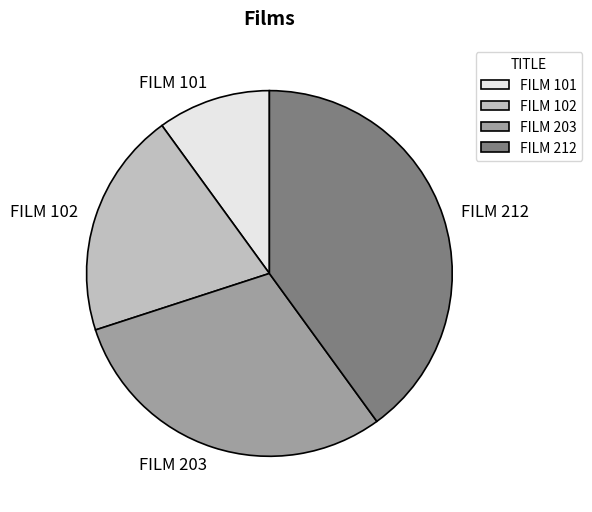

Count the number of slices in the pie.

4